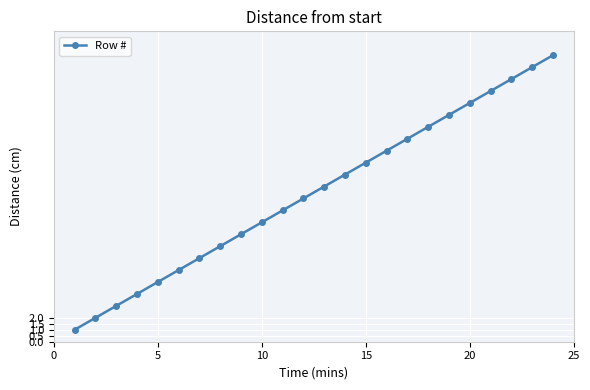

What is the sum of all values?

300